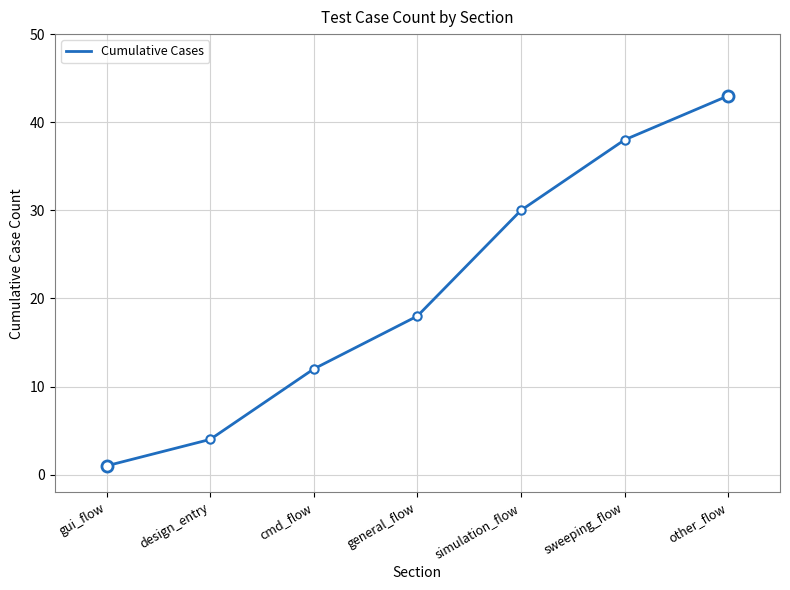

List the labels in order of value, largest first.

other_flow, sweeping_flow, simulation_flow, general_flow, cmd_flow, design_entry, gui_flow